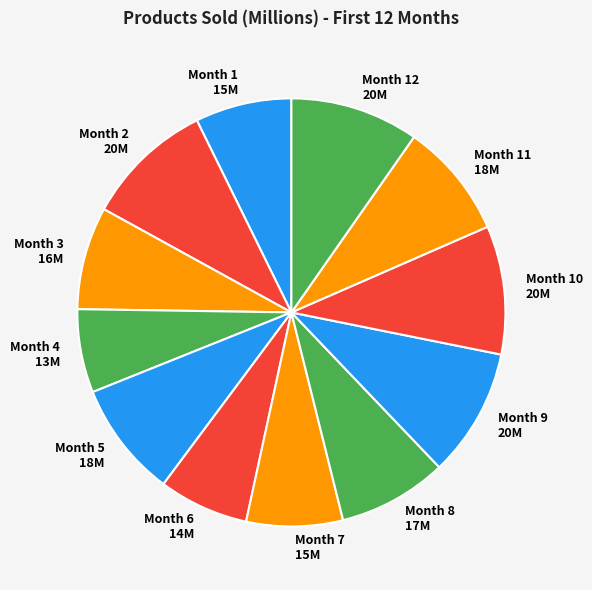

How many slices are in this pie chart?

12